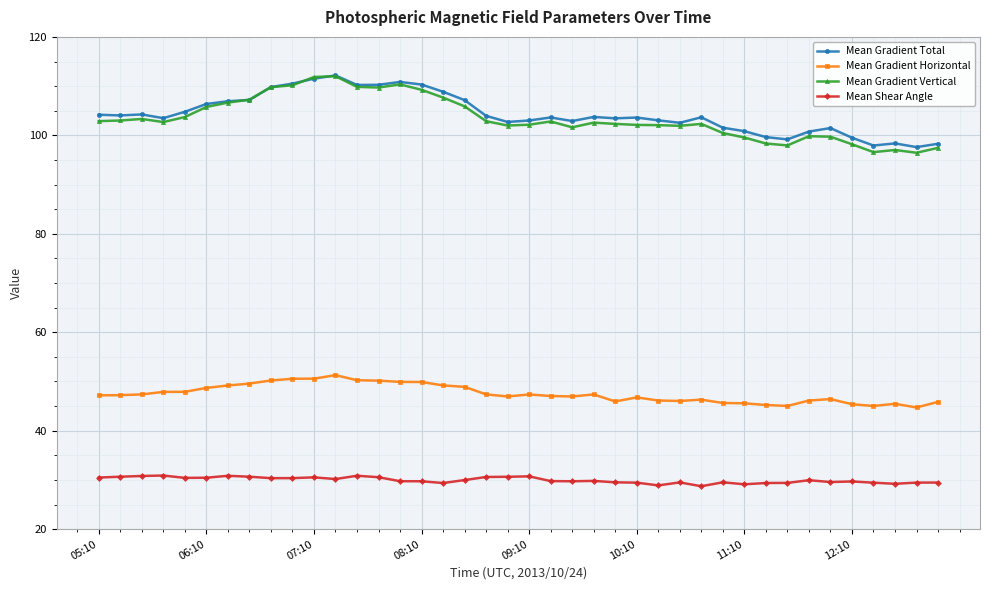

What is the lowest value of the Mean Shear Angle series?

28.7